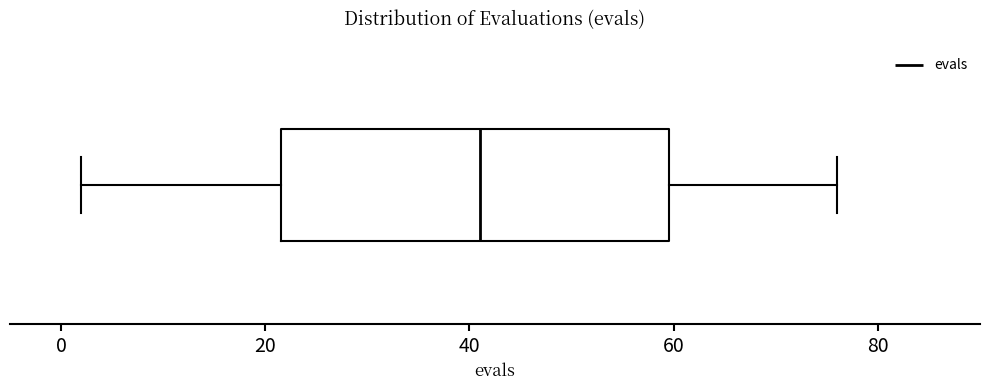

Read this box plot against the x-axis: the position of the median line, the range covered by the box, and the ends of both whiskers. The values are not printed on the chart, so give them approximately, as read against the axis.

median 42, box 22 to 60, whiskers 2 to 76